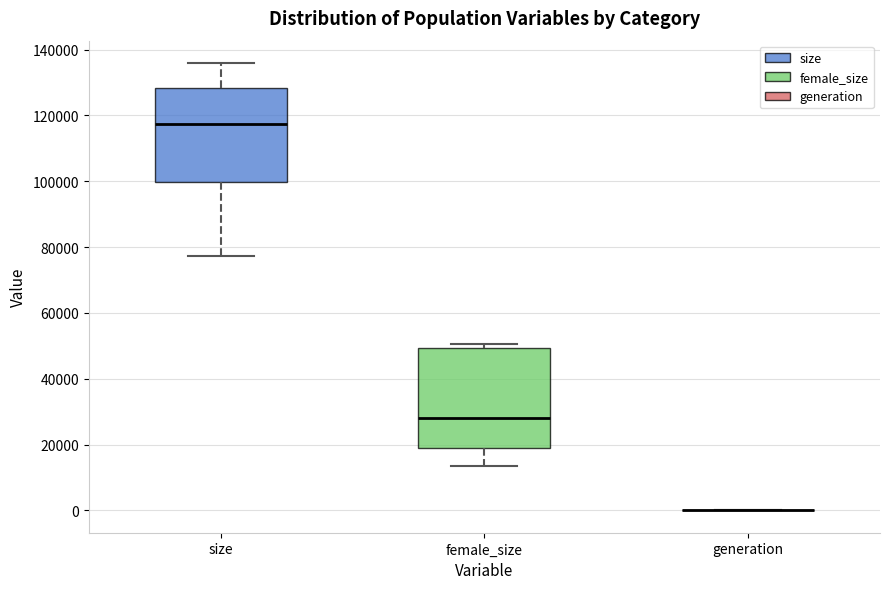

Where does the lower whisker of the box for size end on the y-axis? The values are not printed on the chart, so give them approximately, as read against the axis.

78000